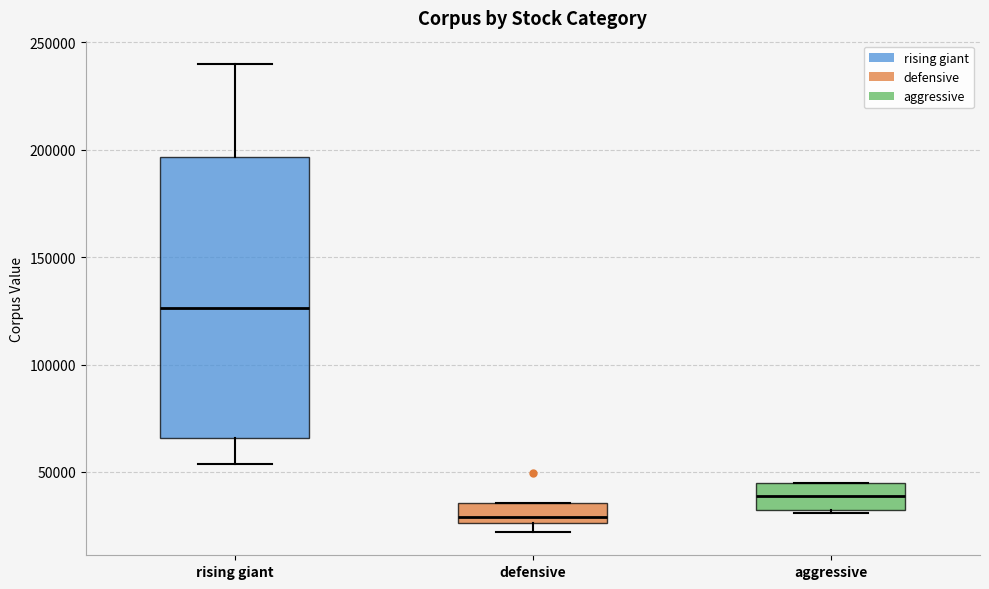

Which box has the lowest median line?

defensive